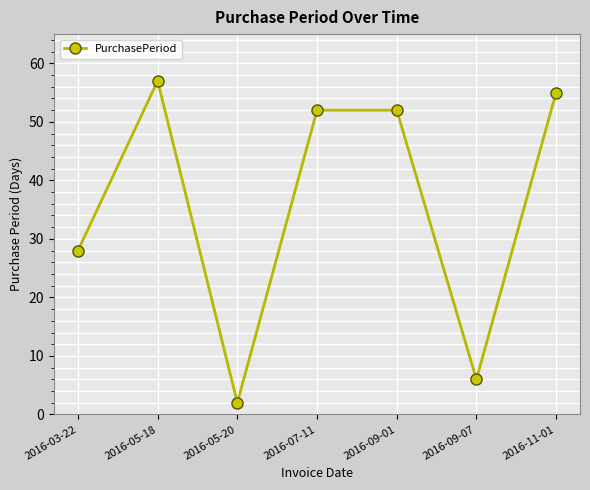

How many series are shown in this chart?

1